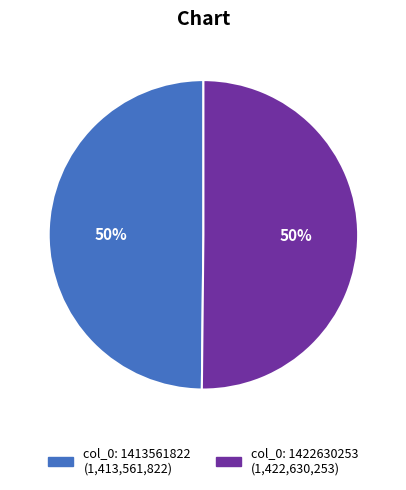

How many slices are in this pie chart?

2